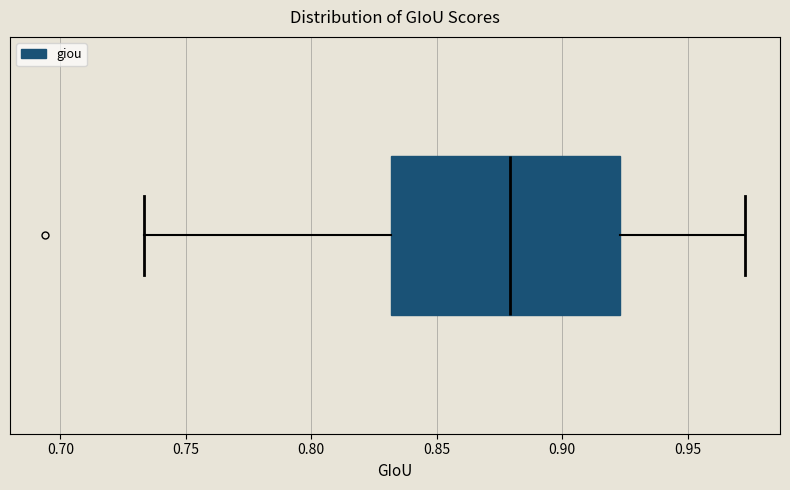

Read this box plot against the x-axis: the position of the median line, the range covered by the box, and the ends of both whiskers. The values are not printed on the chart, so give them approximately, as read against the axis.

median 0.880, box 0.830 to 0.925, whiskers 0.735 to 0.975